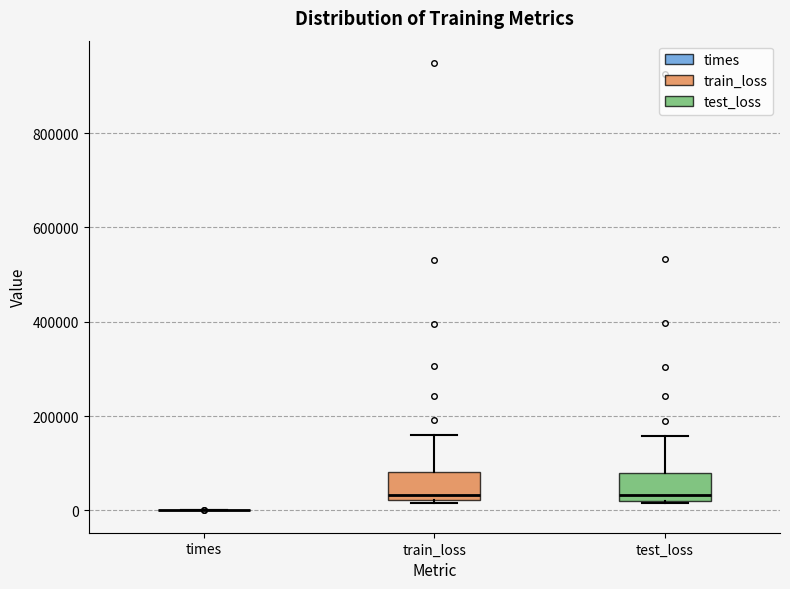

Reading left to right, read every box against the y-axis: the position of its median line, the range the box covers, and the ends of its whiskers. The values are not printed on the chart, so give them approximately, as read against the axis.

times: box collapsed to a line at 0, whiskers 0 to 0
train_loss: median 40000, box 20000 to 80000, whiskers 20000 to 160000
test_loss: median 40000, box 20000 to 80000, whiskers 20000 to 160000